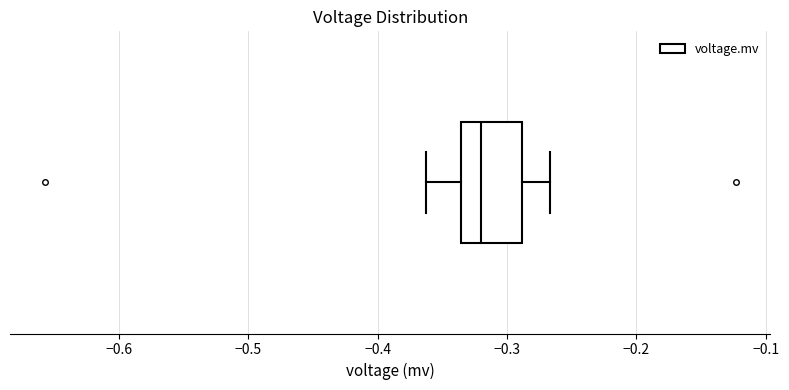

Transcribe this box plot: give where the median line is, the range the box spans, and where the two whiskers end, as read against the x-axis. The values are not printed on the chart, so give them approximately, as read against the axis.

median -0.32, box -0.34 to -0.29, whiskers -0.36 to -0.27